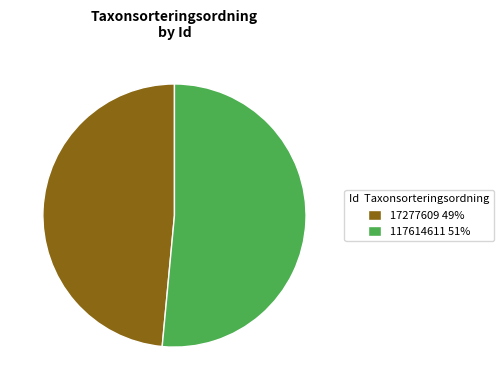

Which category has the biggest portion of the pie?

117614611